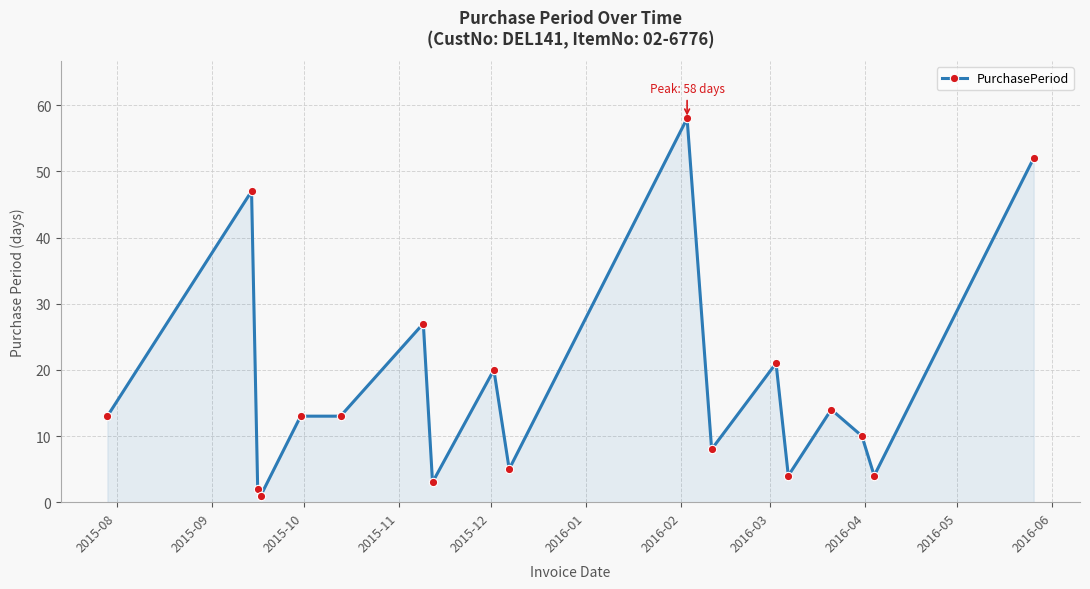

Reading left to right, extract all data points from this chart.

13	47	2	1	13	13	27	3	20	5	58	8	21	4	14	10	4	52